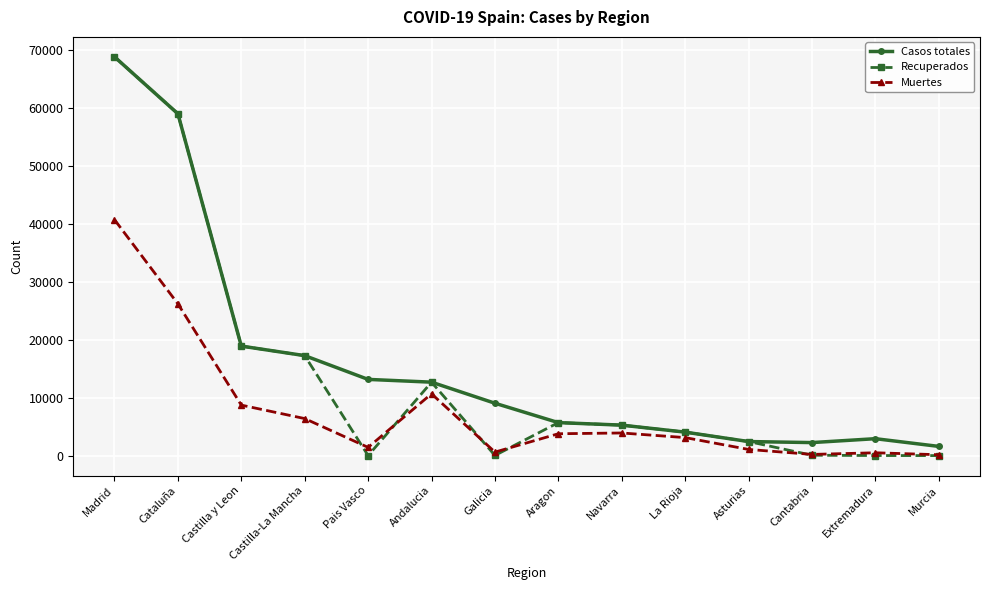

What is the value of the Muertes point at the 5th from the left?

1418